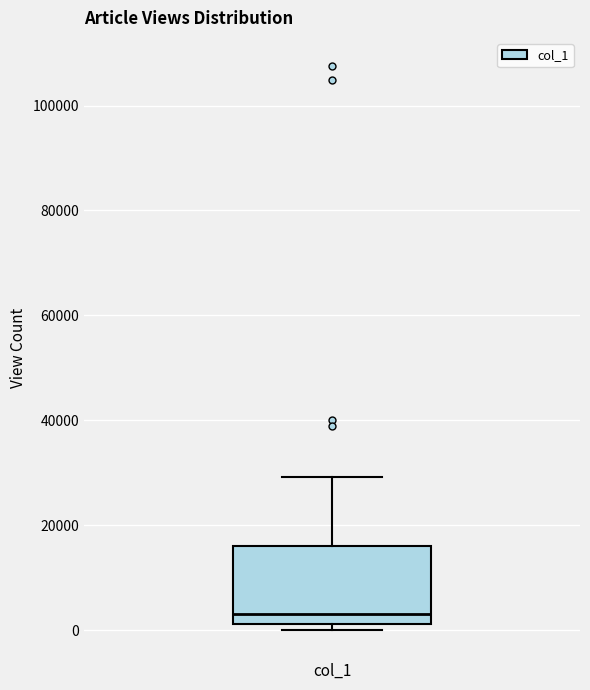

Transcribe this box plot: give where the median line is, the range the box spans, and where the two whiskers end, as read against the y-axis. The values are not printed on the chart, so give them approximately, as read against the axis.

median 4000, box 2000 to 16000, whiskers 0 to 30000